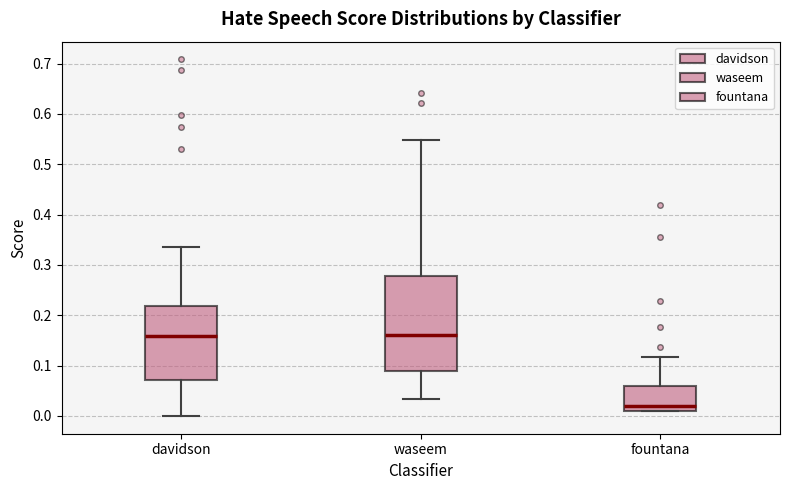

Where is the lower edge of the box for davidson on the y-axis? The values are not printed on the chart, so give them approximately, as read against the axis.

0.07